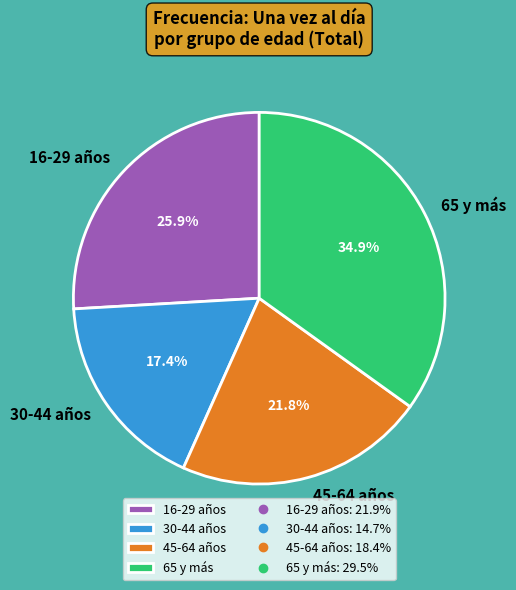

Rank the categories by value from lowest to highest.

30-44 años, 45-64 años, 16-29 años, 65 y más